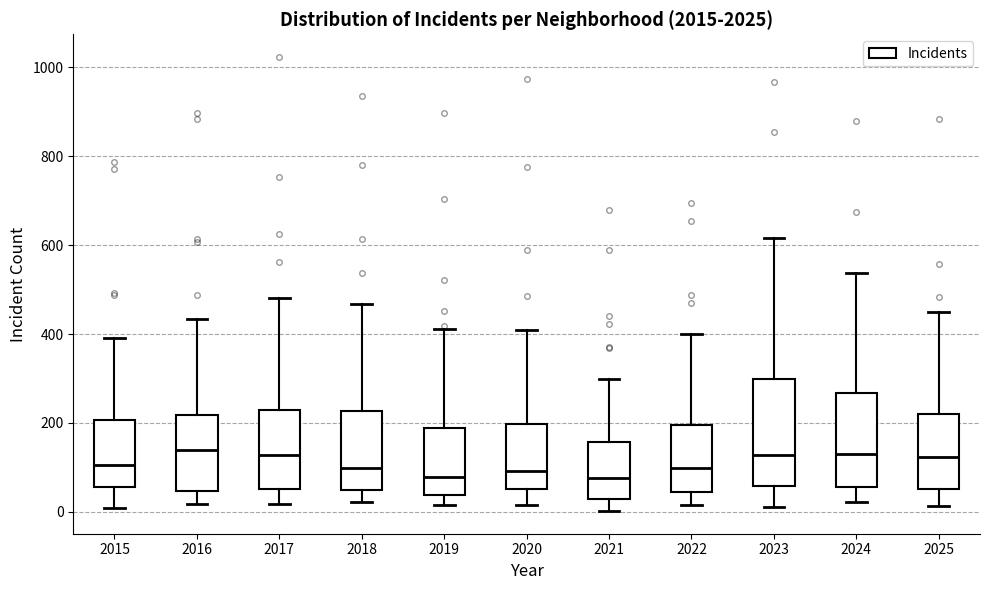

Comparing the boxes themselves (not the whiskers), which one is the tallest?

2023